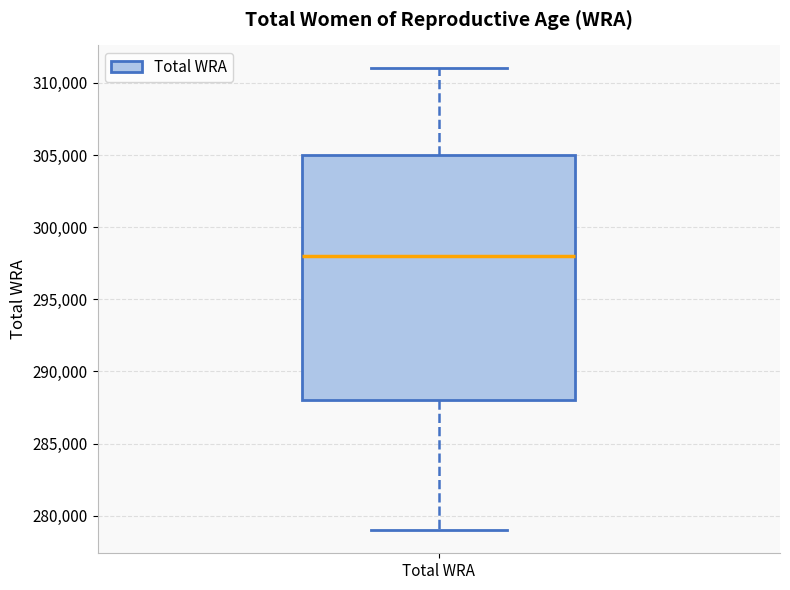

Where does the median line of the box for Total WRA sit on the y-axis? The values are not printed on the chart, so give them approximately, as read against the axis.

298000